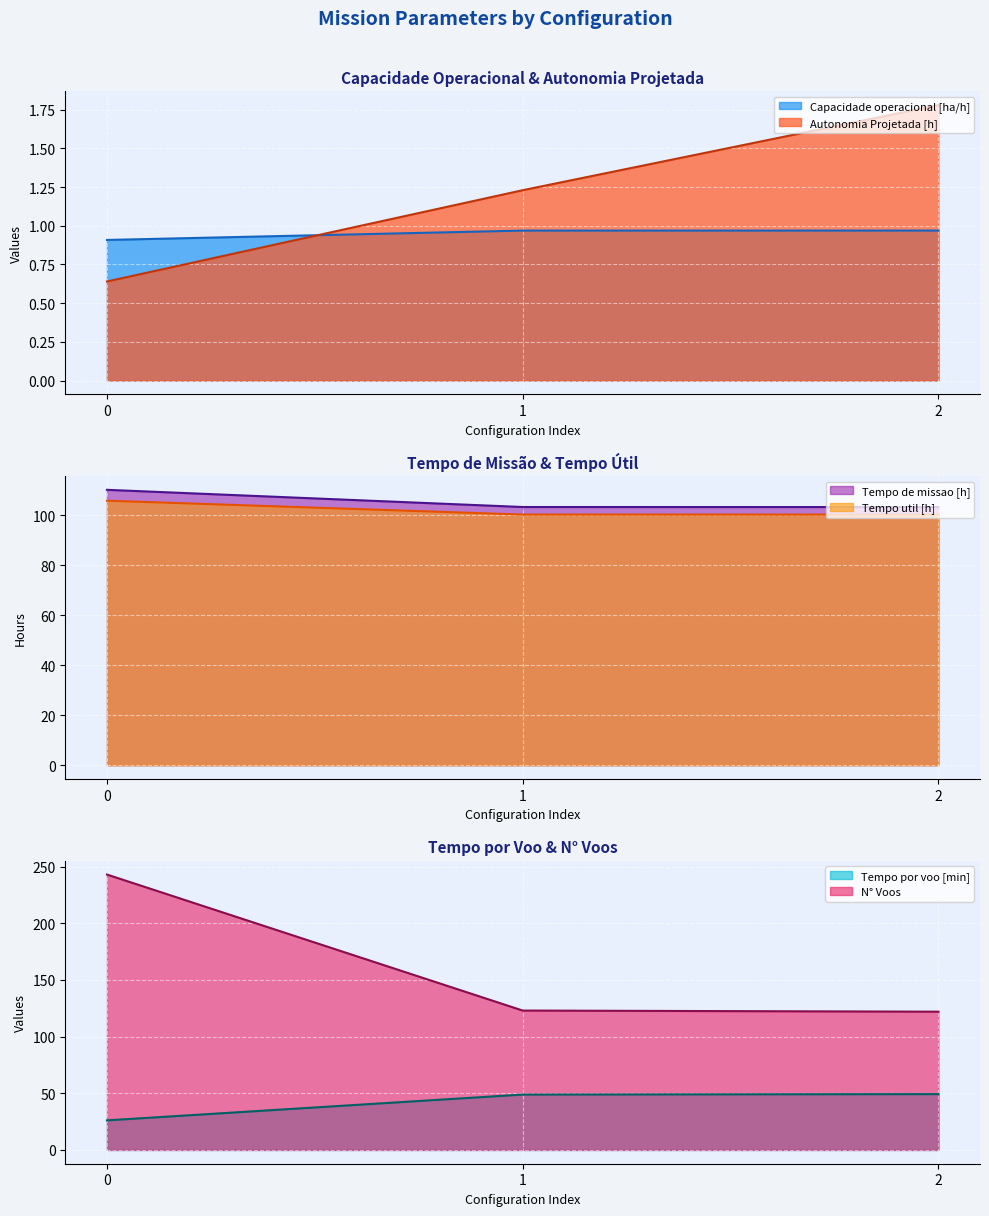

The N° Voos series shows 166.4 at 2. True or false?

False